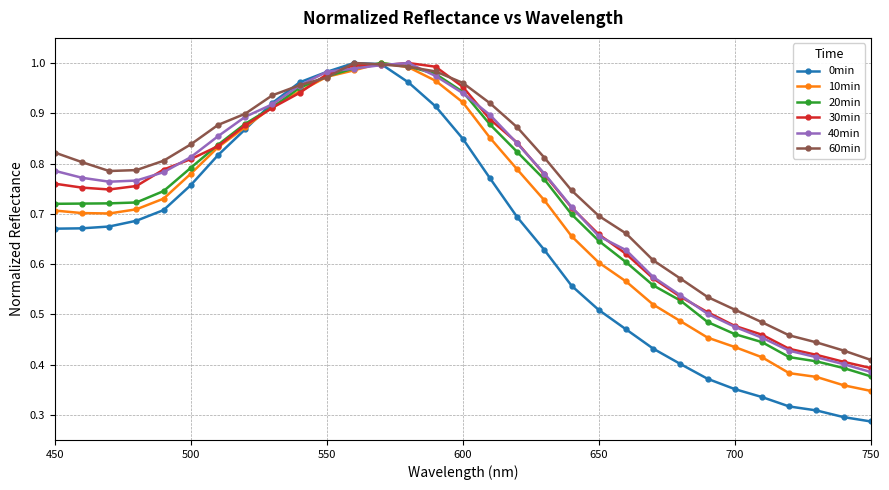

How many lines are shown in the chart?

6